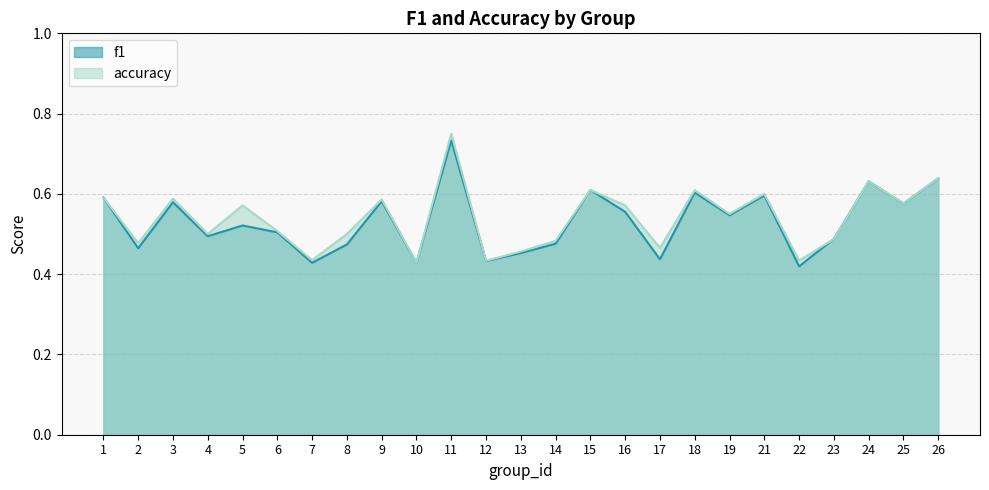

What is the minimum value shown in the chart?

0.4